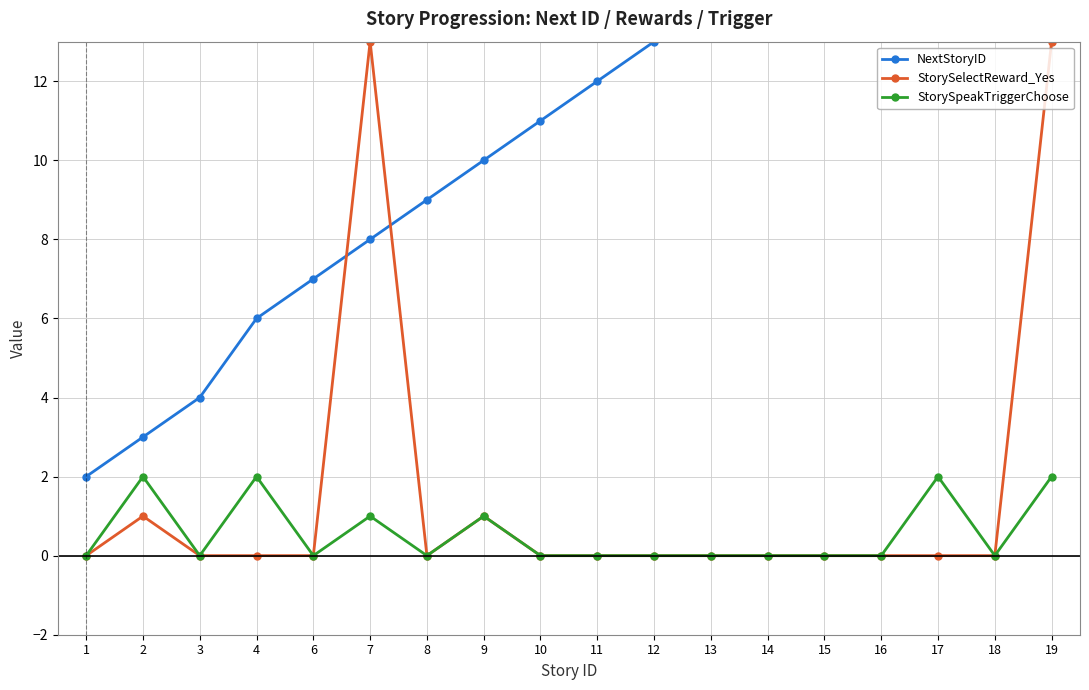

Does the chart have visible grid lines?

Yes